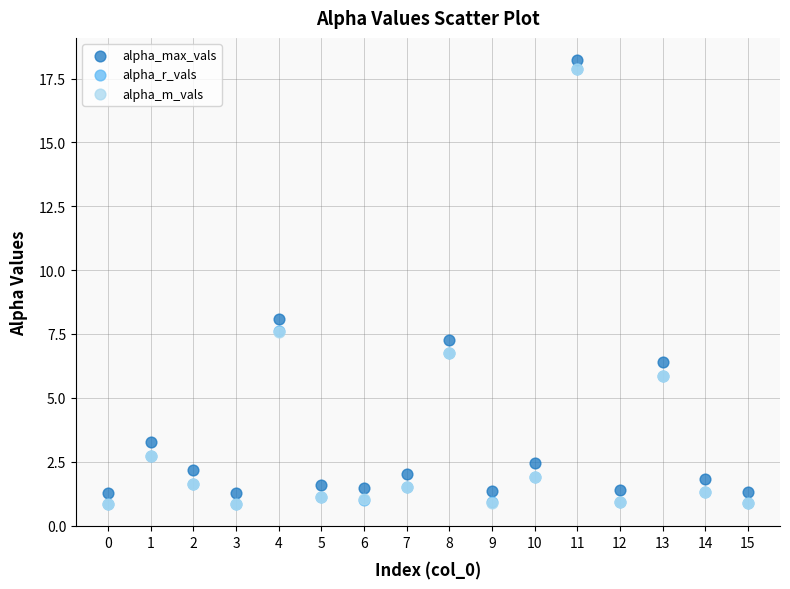

Which series has the widest spread of Y values?

alpha_r_vals